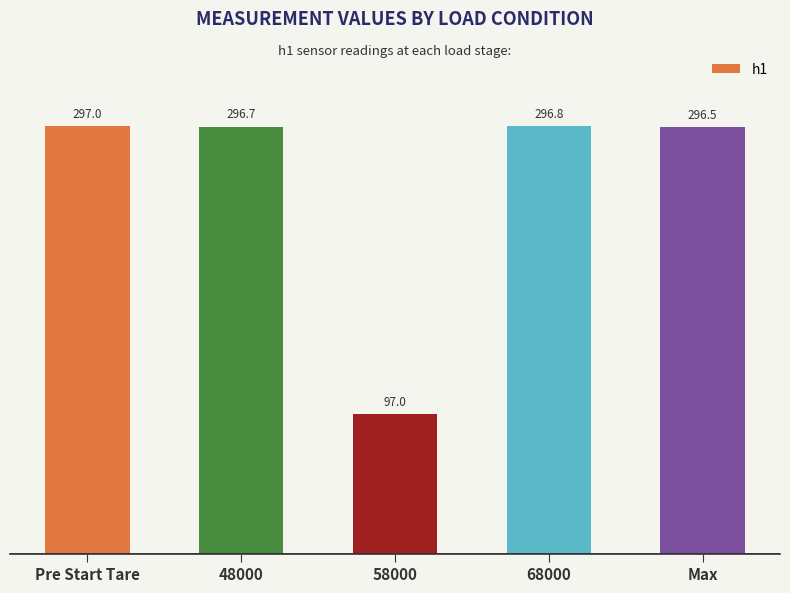

What is the label of the 2nd bar from the right?

68000